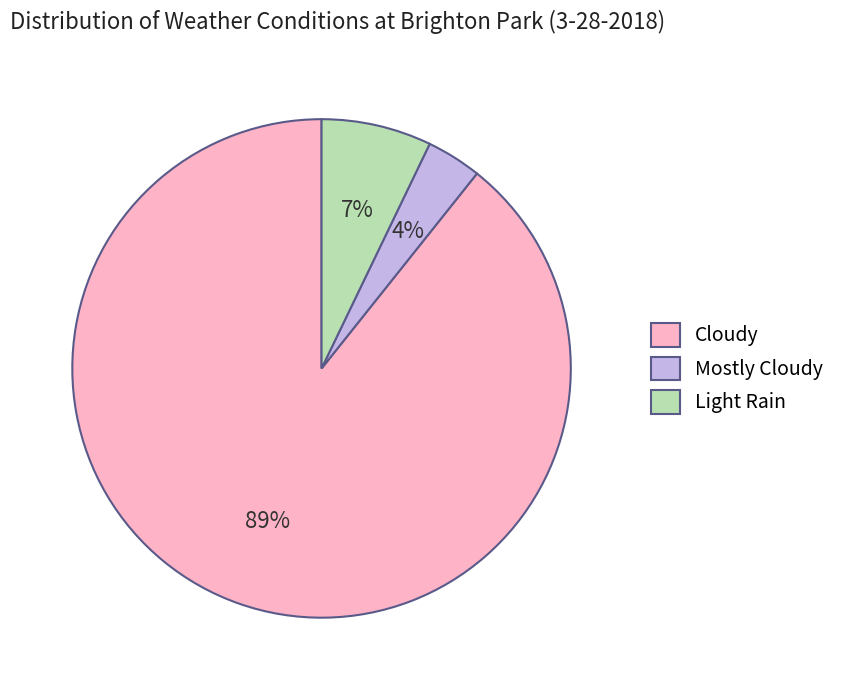

Rank the categories by value from highest to lowest.

Cloudy, Light Rain, Mostly Cloudy